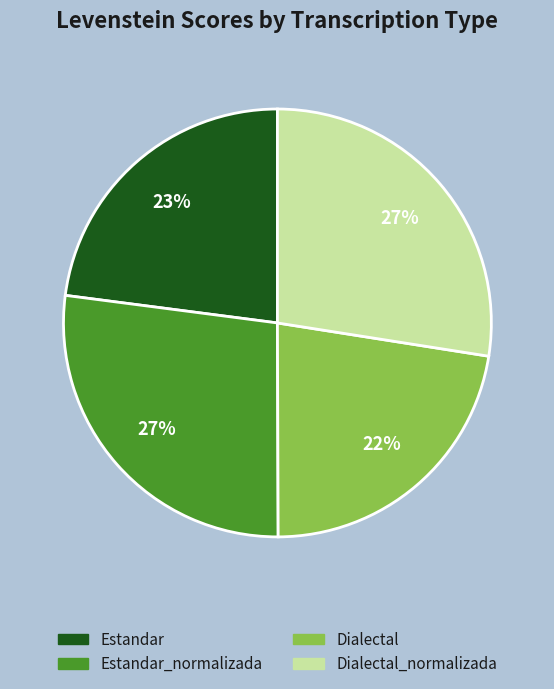

Does Dialectal_normalizada represent more than half of the total?

No